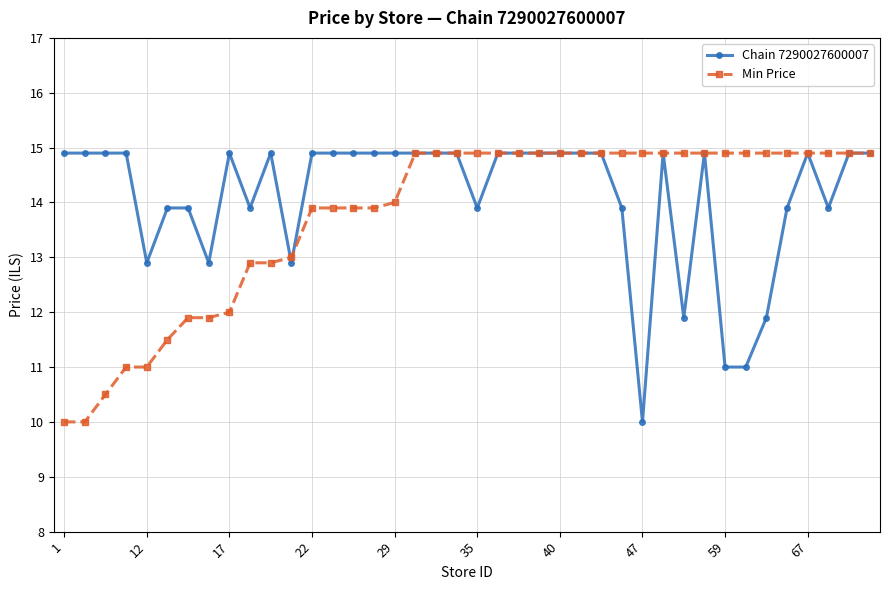

What is the value of the Chain 7290027600007 point at the 3rd from the left?

14.9